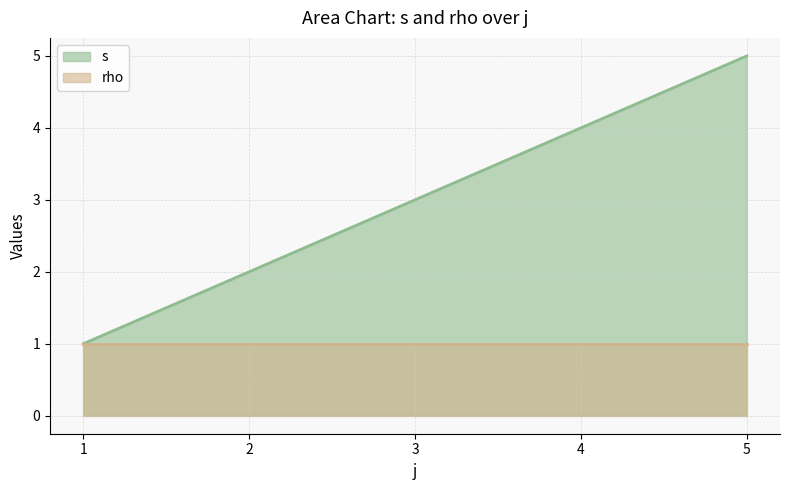

What is the minimum value shown in the chart?

1